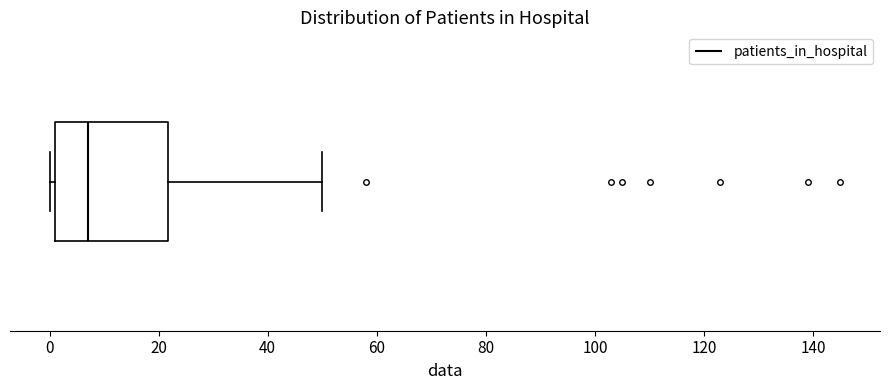

Where is the right edge of the box on the x-axis? The values are not printed on the chart, so give them approximately, as read against the axis.

22